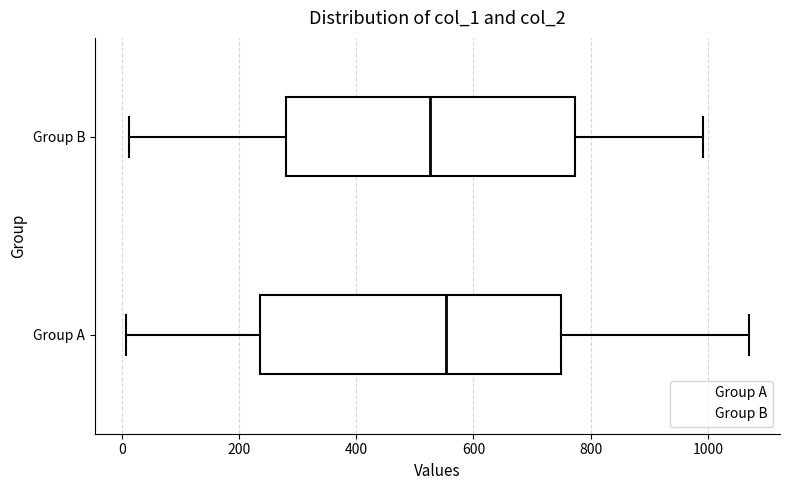

Where does the left whisker of the box for Group A end on the x-axis? The values are not printed on the chart, so give them approximately, as read against the axis.

0